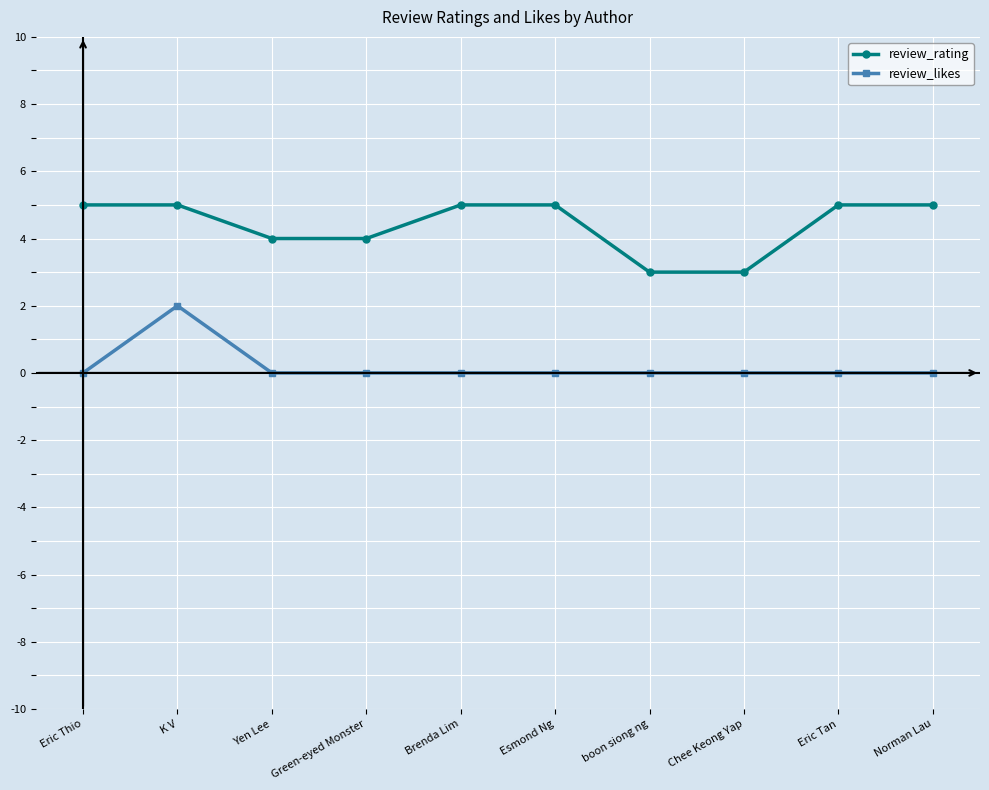

How many lines are shown in the chart?

2